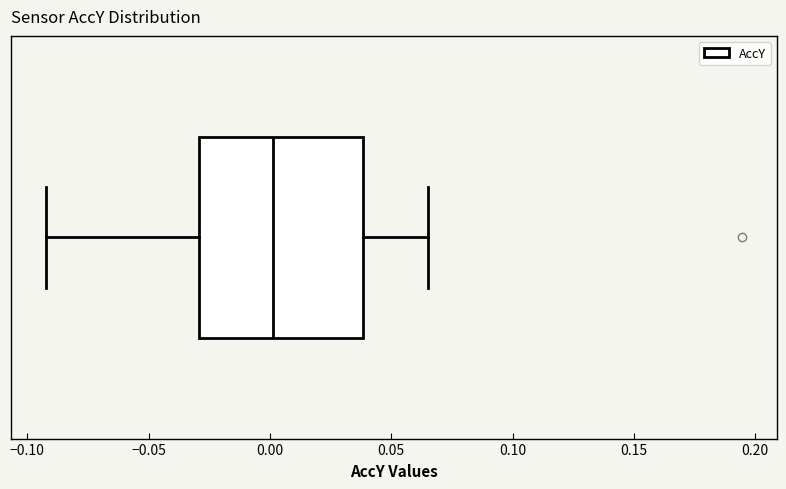

Read this box plot against the x-axis: the position of the median line, the range covered by the box, and the ends of both whiskers. The values are not printed on the chart, so give them approximately, as read against the axis.

median 0.000, box -0.030 to 0.040, whiskers -0.095 to 0.065